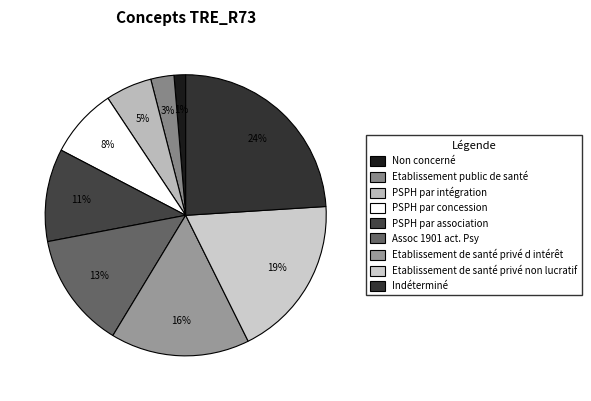

Is there a majority slice in this chart?

No